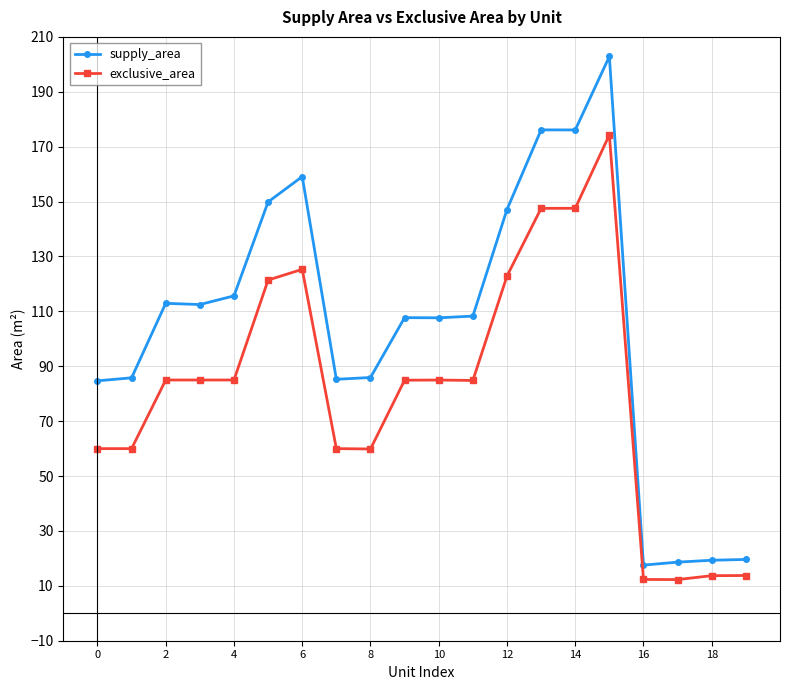

What is the difference between the maximum and minimum values in the supply_area series?

185.3